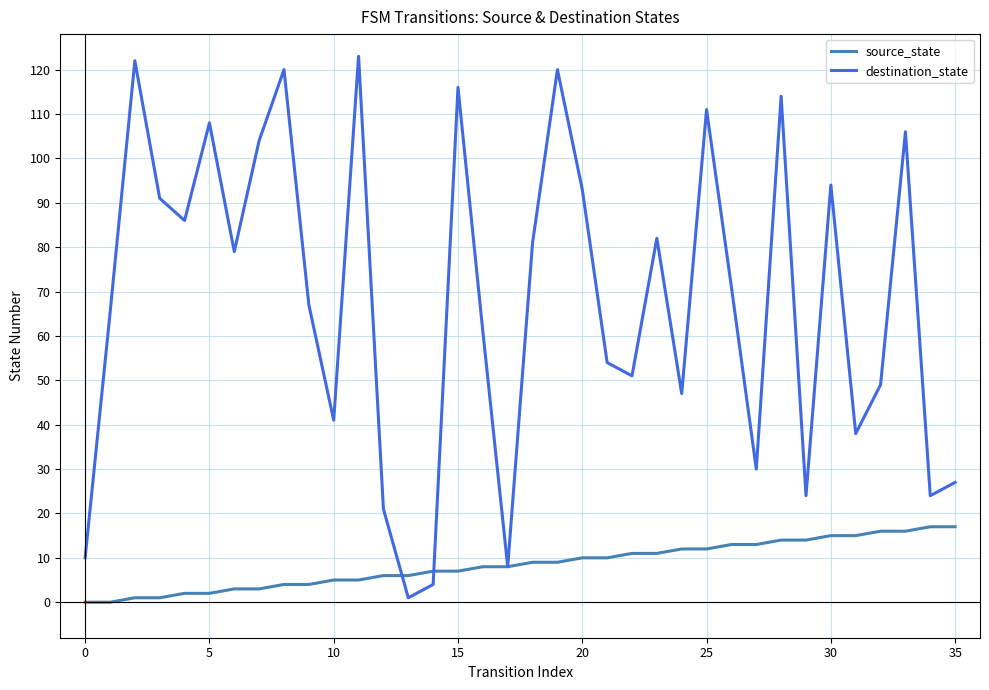

Reading left to right, list all the values displayed in this chart.

source_state: 0	0	1	1	2	2	3	3	4	4	5	5	6	6	7	7	8	8	9	9	10	10	11	11	12	12	13	13	14	14	15	15	16	16	17	17
destination_state: 10	65	122	91	86	108	79	104	120	67	41	123	21	1	4	116	61	8	81	120	93	54	51	82	47	111	71	30	114	24	94	38	49	106	24	27